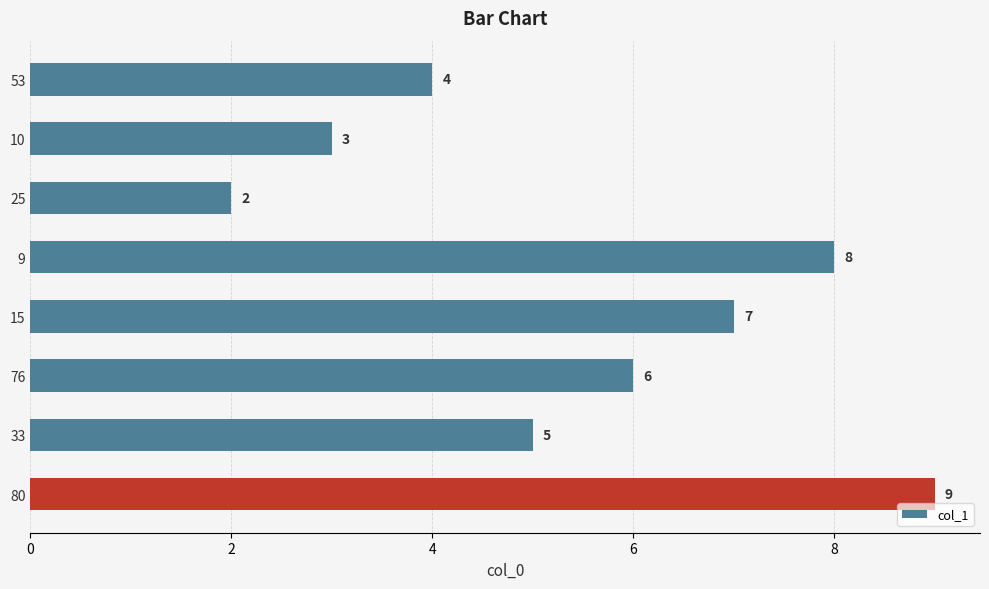

Rank the categories by value from lowest to highest.

25, 10, 53, 33, 76, 15, 9, 80